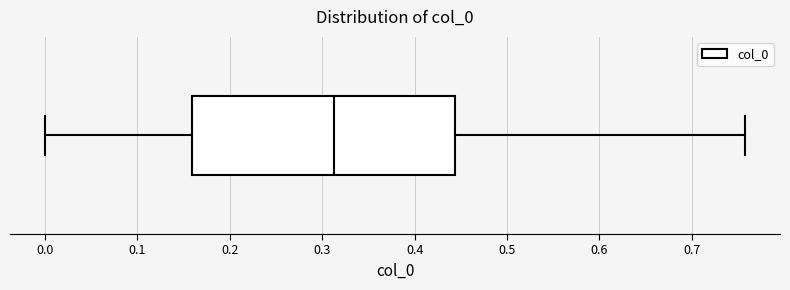

Read this box plot against the x-axis: the position of the median line, the range covered by the box, and the ends of both whiskers. The values are not printed on the chart, so give them approximately, as read against the axis.

median 0.31, box 0.16 to 0.44, whiskers 0.00 to 0.76